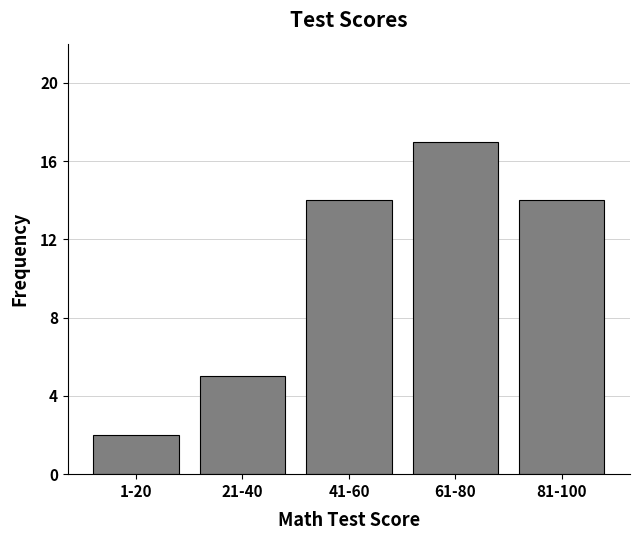

Reading left to right, what are all the values shown in this chart?

2	5	14	17	14